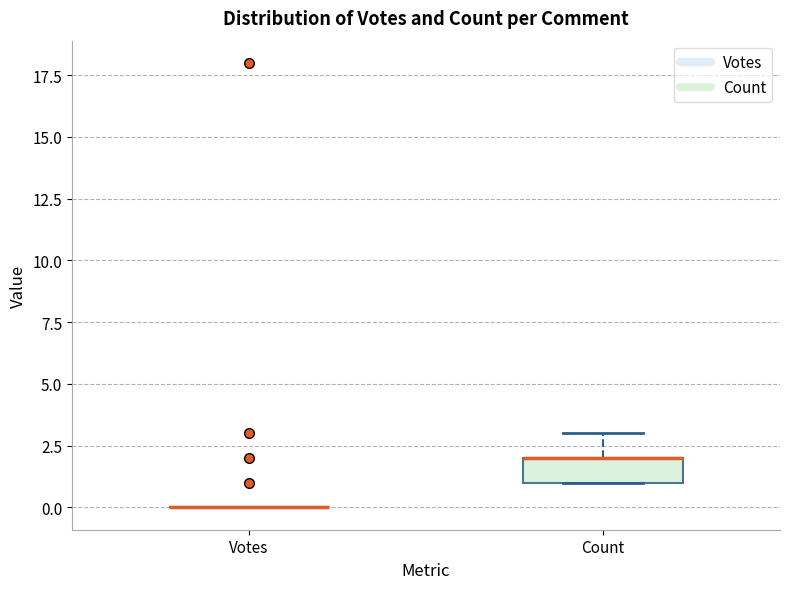

Reading left to right, transcribe this box plot: for each box, give where its median line is, the range the box spans, and where its two whiskers end, as read against the y-axis. The values are not printed on the chart, so give them approximately, as read against the axis.

Votes: box collapsed to a line at 0, whiskers 0 to 0
Count: median 2 (drawn on the box's upper edge), box 1 to 2, whiskers 1 to 3